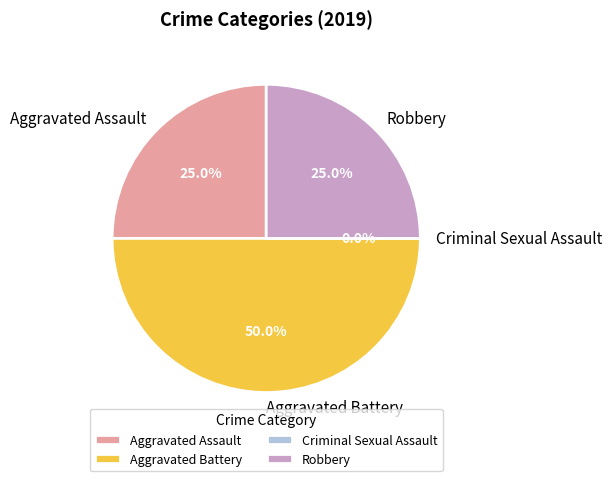

Rank the categories by value from highest to lowest.

Aggravated Battery, Aggravated Assault, Robbery, Criminal Sexual Assault